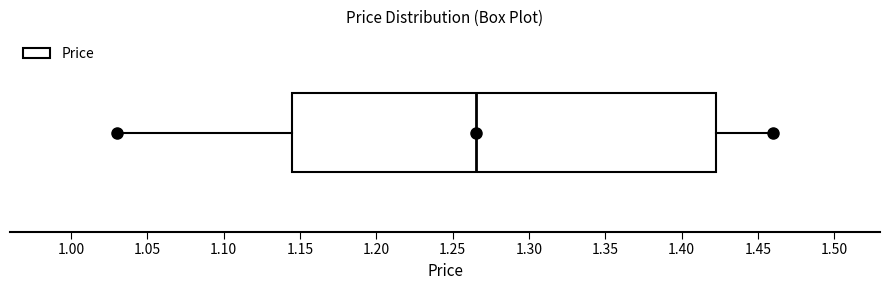

Read this box plot against the x-axis: the position of the median line, the range covered by the box, and the ends of both whiskers. The values are not printed on the chart, so give them approximately, as read against the axis.

median 1.265, box 1.145 to 1.425, whiskers 1.030 to 1.460